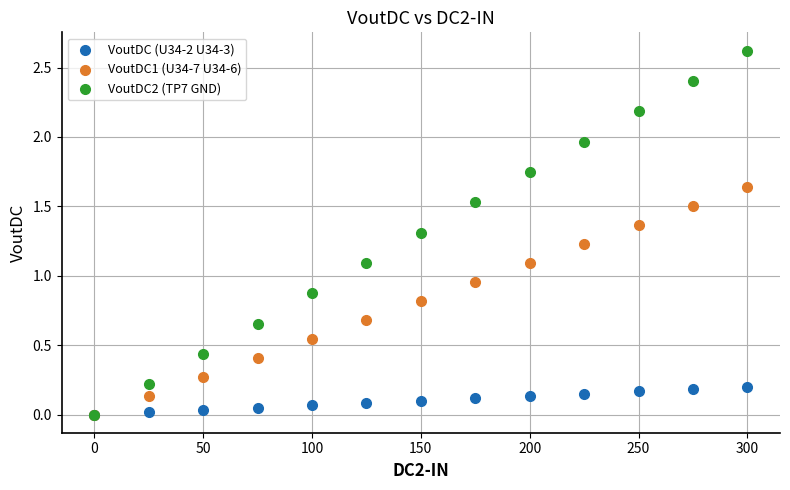

In the VoutDC2 (TP7 GND) series, what Y value is closest to 1?

1.1